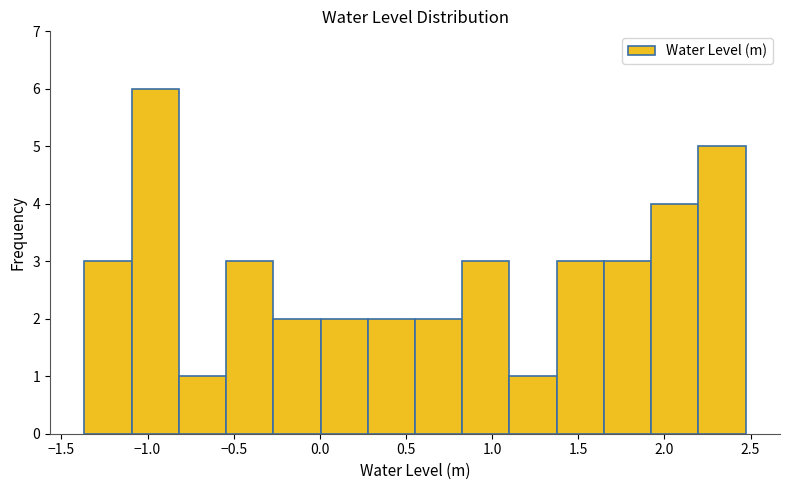

Reading left to right, transcribe this chart: for each bar, give the range it covers on the x-axis and its height. Neither the bar edges nor the heights are printed on the chart, so give them approximately, as read against the axes.

-1.35 to -1.10: 3
-1.10 to -0.80: 6
-0.80 to -0.55: 1
-0.55 to -0.25: 3
-0.25 to 0.00: 2
0.00 to 0.30: 2
0.30 to 0.55: 2
0.55 to 0.85: 2
0.85 to 1.10: 3
1.10 to 1.35: 1
1.35 to 1.65: 3
1.65 to 1.90: 3
1.90 to 2.20: 4
2.20 to 2.45: 5